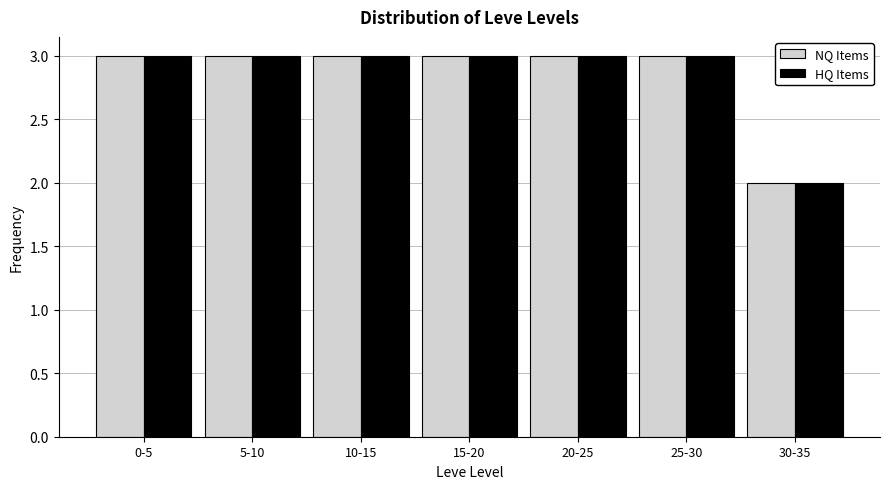

Reading left to right, what are all the values shown in this chart?

NQ Items: 3	3	3	3	3	3	2
HQ Items: 3	3	3	3	3	3	2